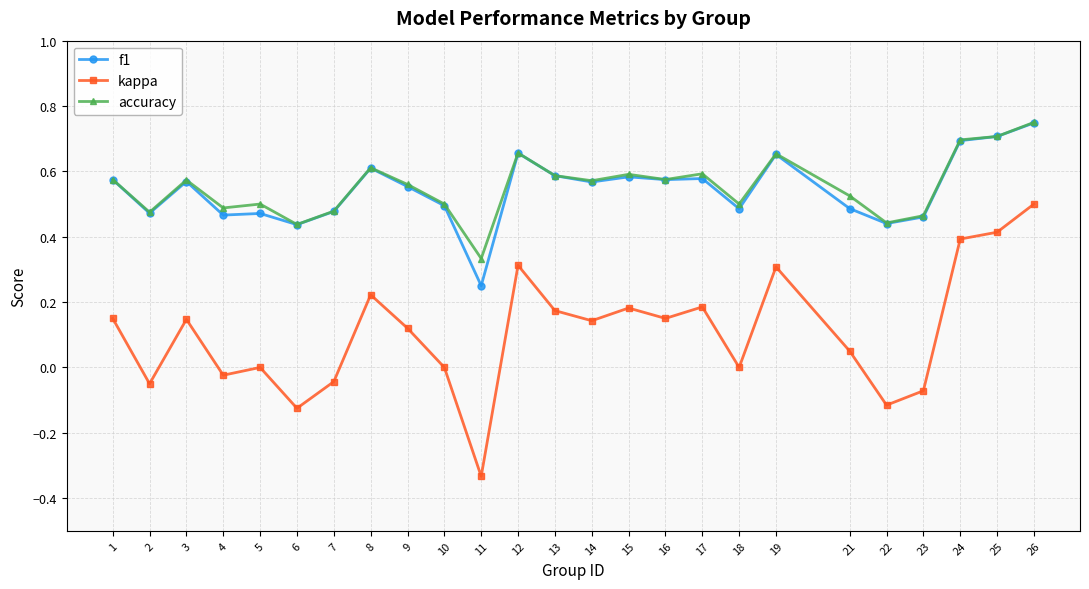

Which series has the widest spread of values?

kappa